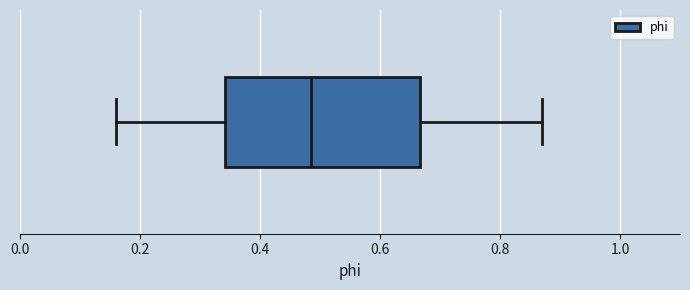

Read this box plot against the x-axis: the position of the median line, the range covered by the box, and the ends of both whiskers. The values are not printed on the chart, so give them approximately, as read against the axis.

median 0.48, box 0.34 to 0.66, whiskers 0.16 to 0.86